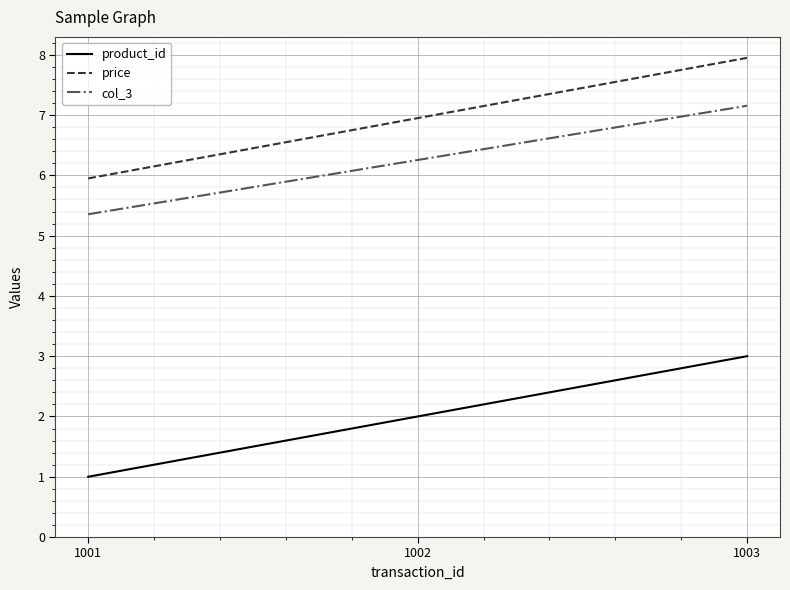

Reading left to right, list all the values displayed in this chart.

product_id: 1001=1.0	1002=2.0	1003=3.0
price: 1001=6.0	1002=7.0	1003=8.0
col_3: 1001=5.4	1002=6.3	1003=7.2